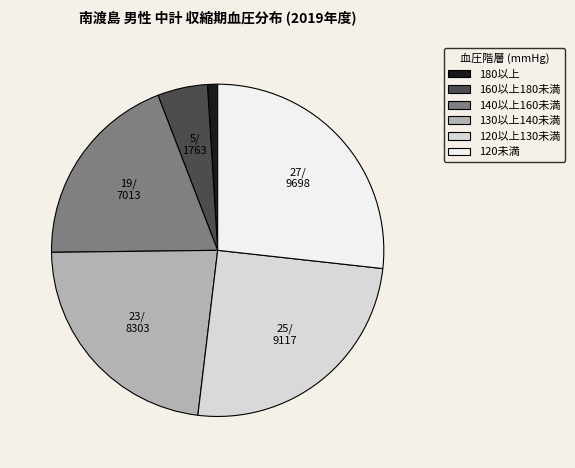

Which has a higher value, 120以上130未満 or 130以上140未満?

120以上130未満